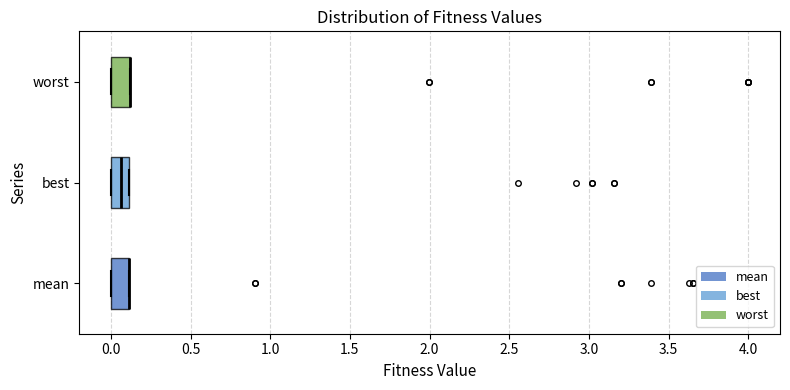

Where is the left edge of the box for best on the x-axis? The values are not printed on the chart, so give them approximately, as read against the axis.

0.00